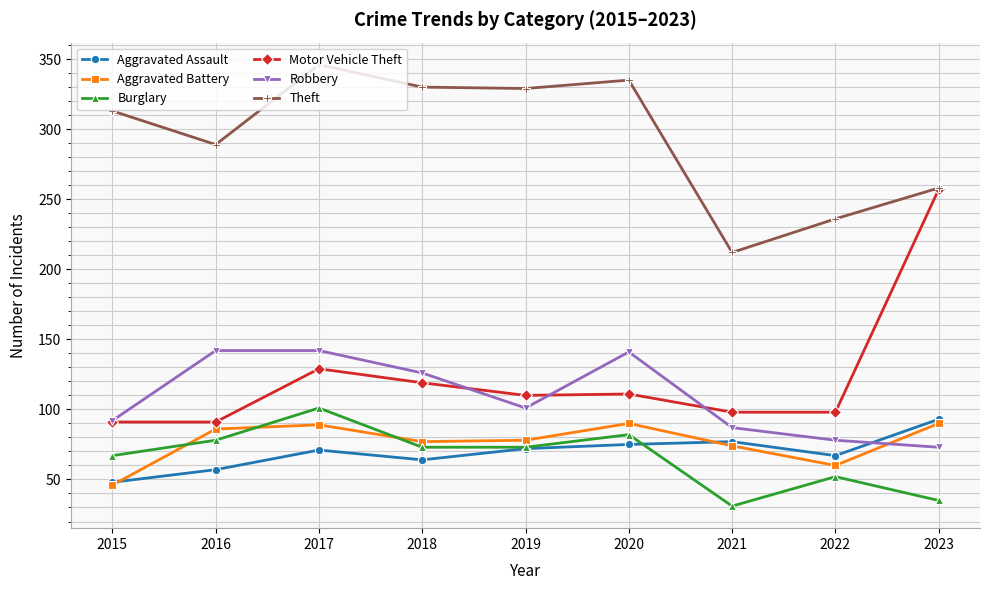

What is the total value across all series at 2022?

591